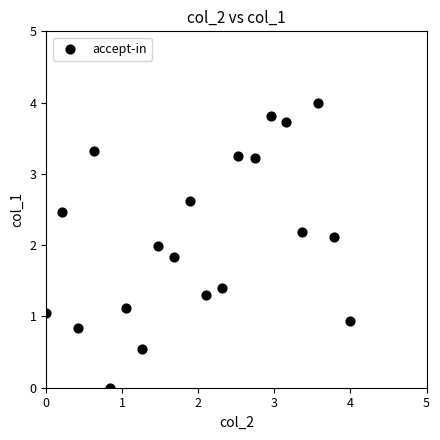

What is the range of Y values (max minus min)?

4.0